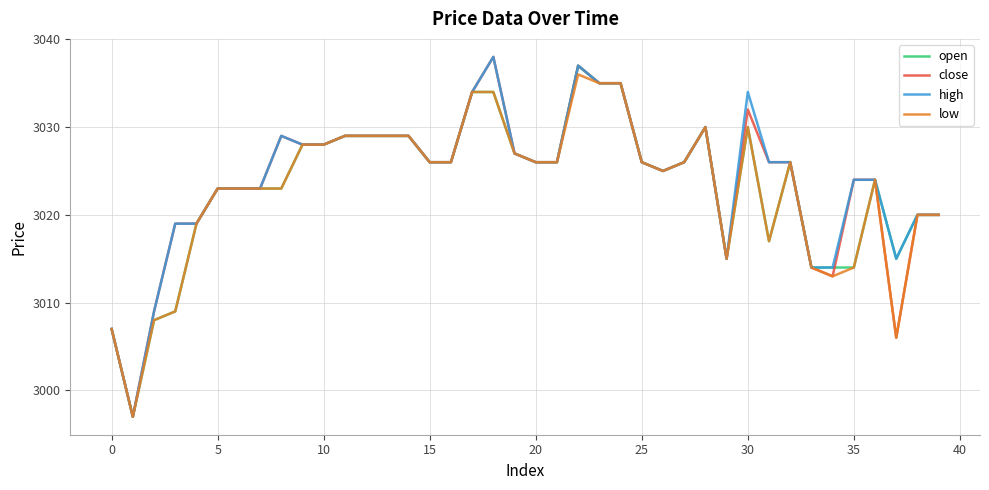

What is the lowest value of the open series?

2997